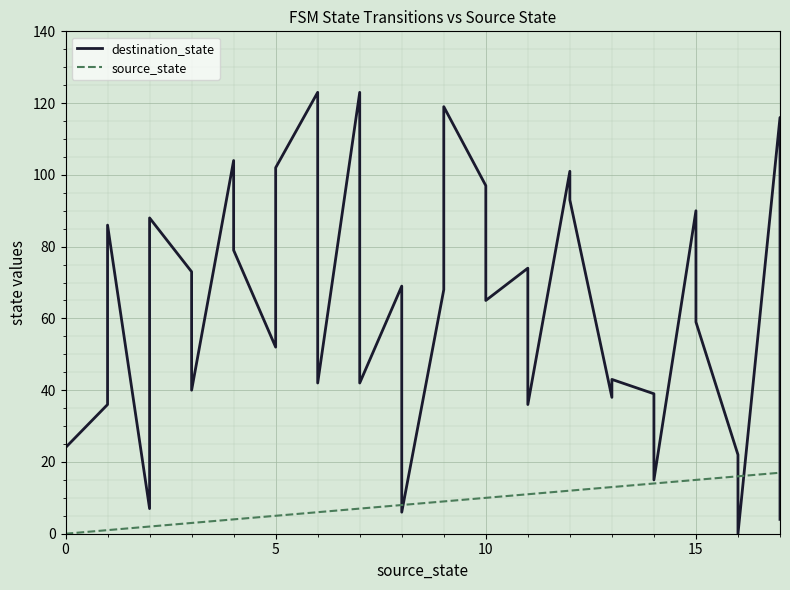

How many lines are shown in the chart?

2